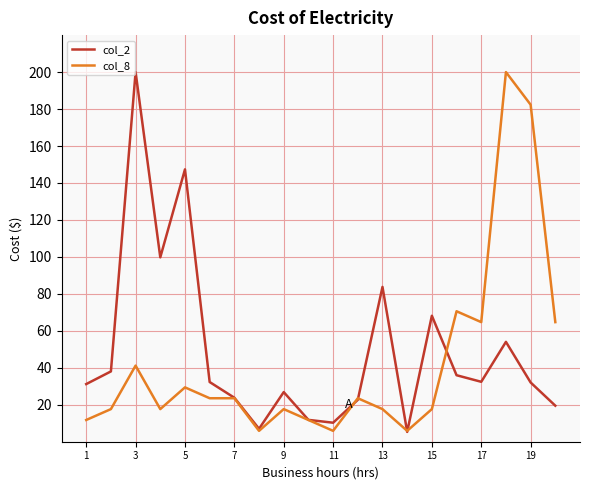

Does the chart have visible grid lines?

Yes